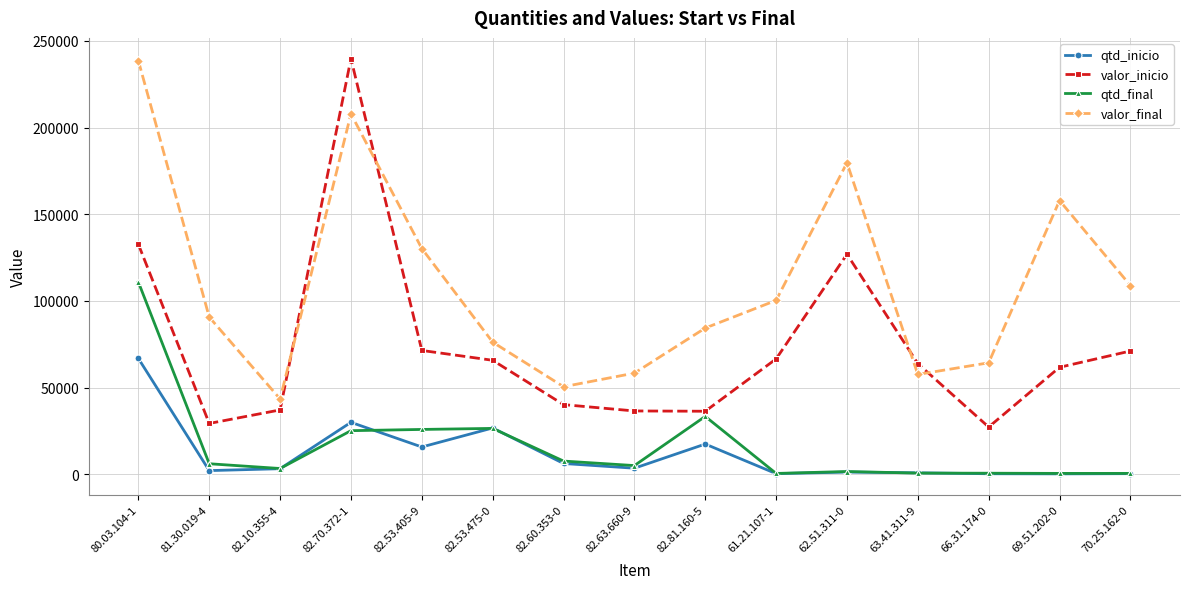

What is the label of the 11th point from the left?

62.51.311-0